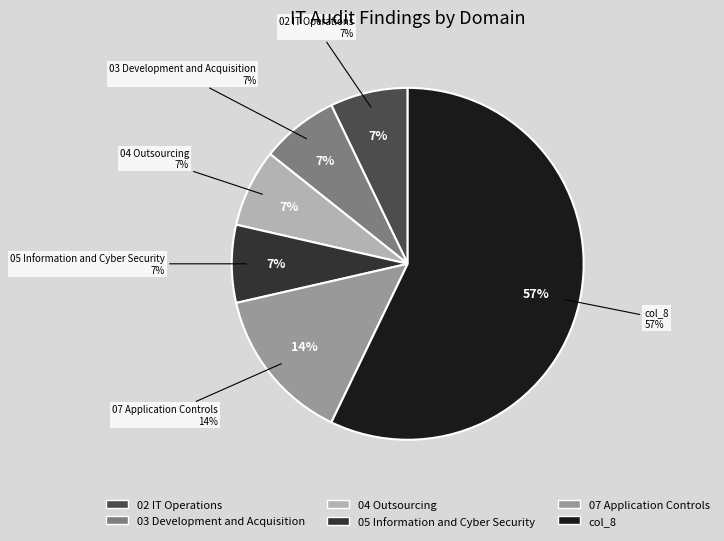

Which has a higher value, col_8 or 04 Outsourcing?

col_8